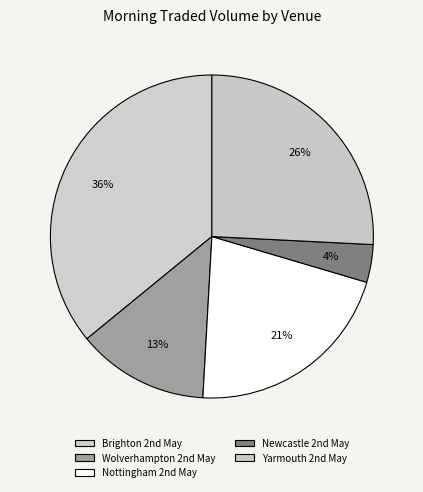

Is there a majority slice in this chart?

No